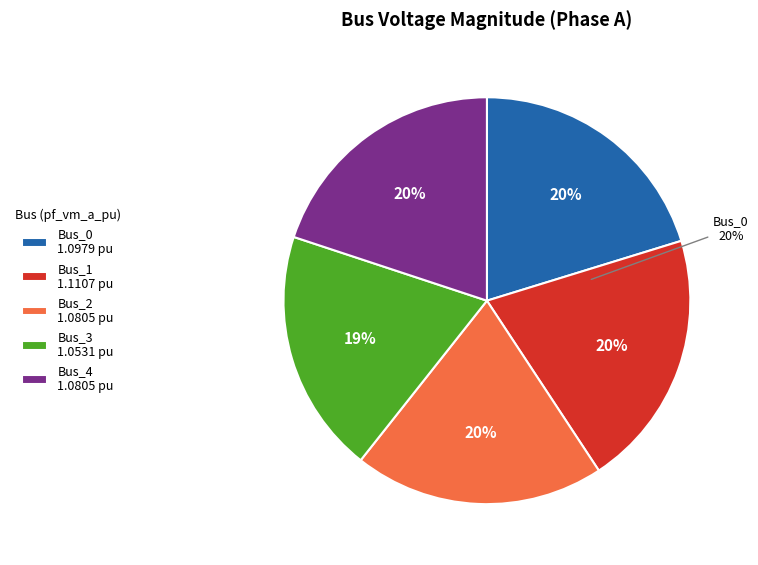

Does Bus_4 represent more than half of the total?

No